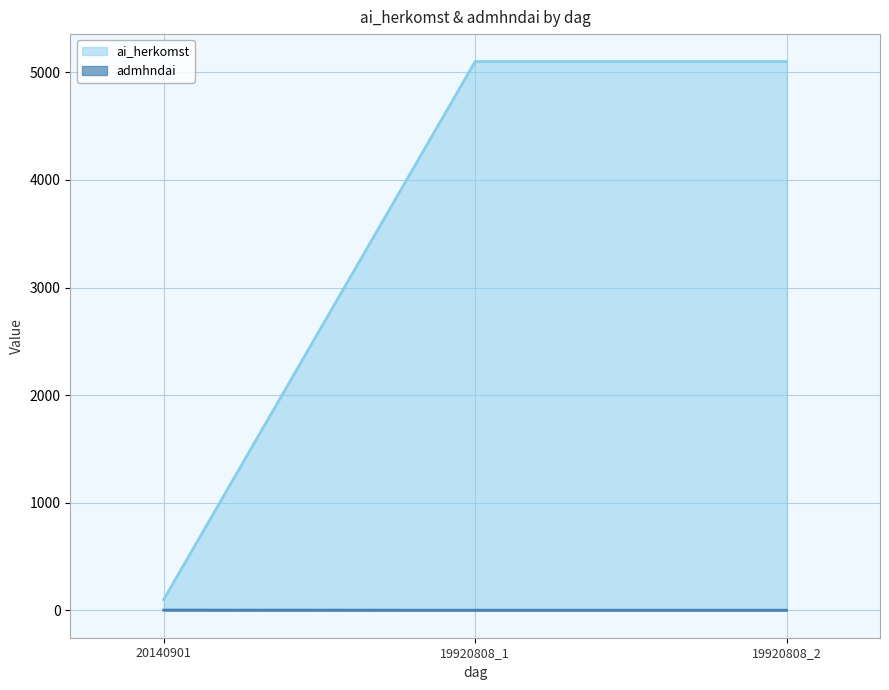

Reading left to right, extract all data points from this chart.

ai_herkomst: 100	5101	5101
admhndai: 2	1	1